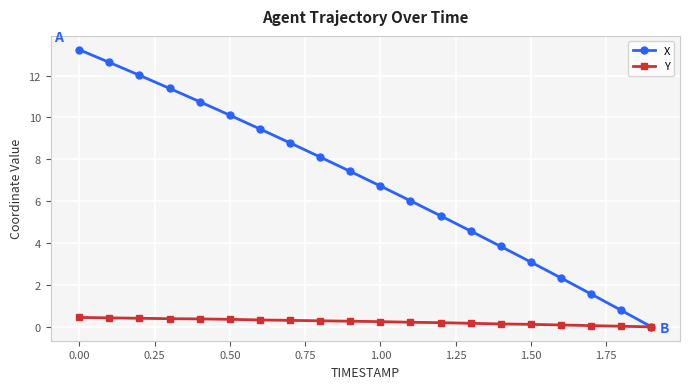

Which series has the largest total across all categories?

X